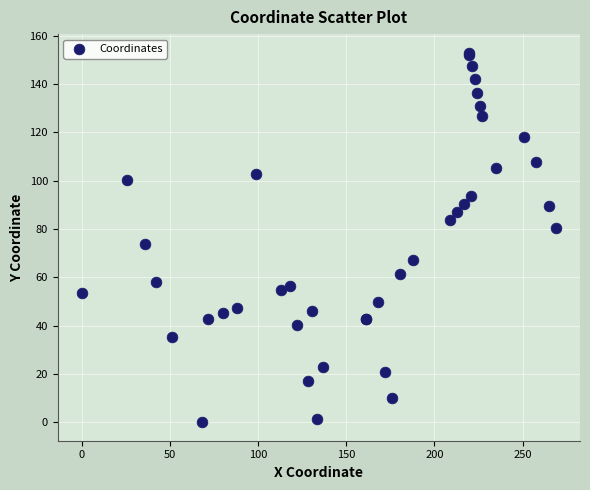

What Y value in the scatter plot is closest to 76?

73.7